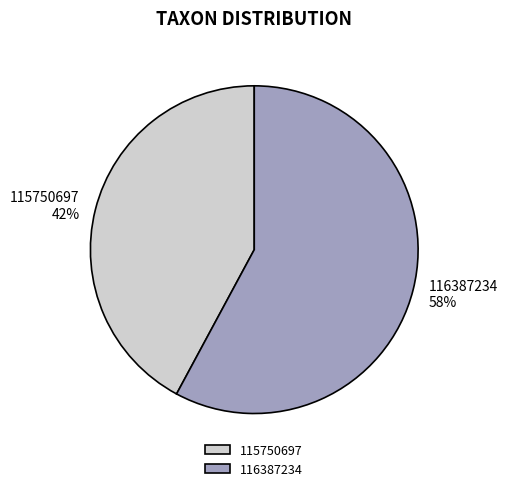

Is it true that 116387234 is 58% of the pie?

True